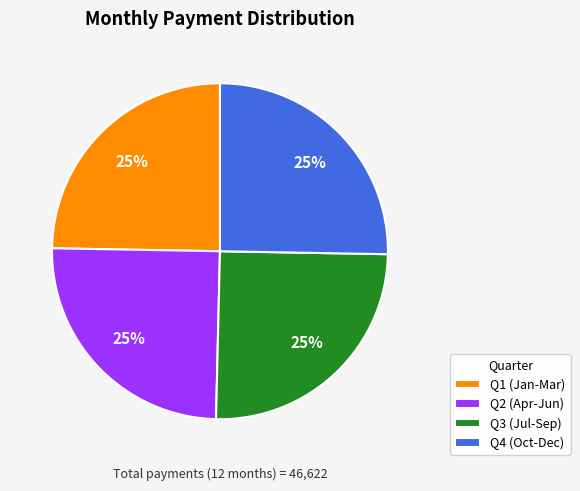

Count the number of slices in the pie.

4